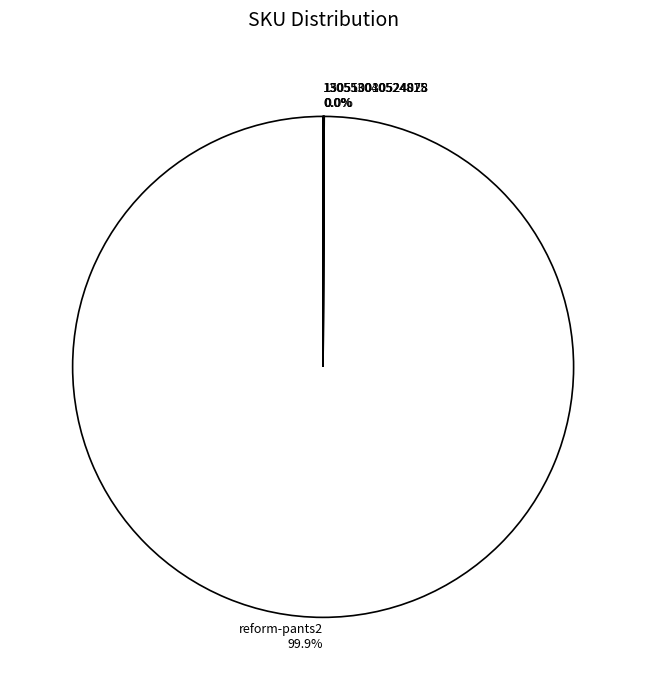

Is there a majority slice in this chart?

Yes